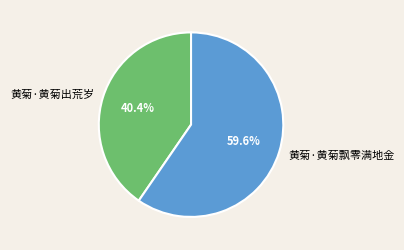

Which category has the smallest portion of the pie?

黄菊·黄菊出荒岁